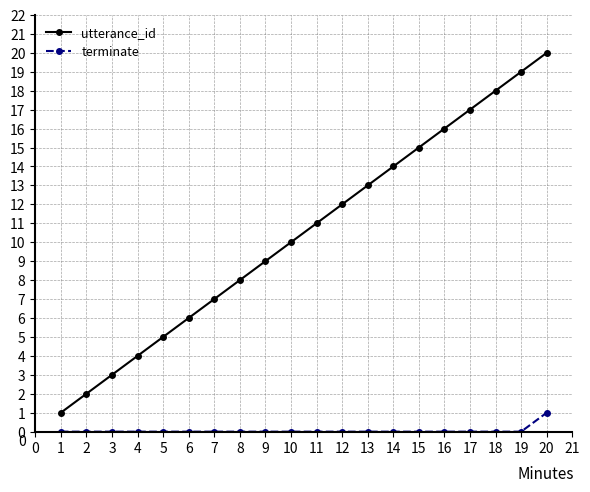

Count the number of data series in this chart.

2